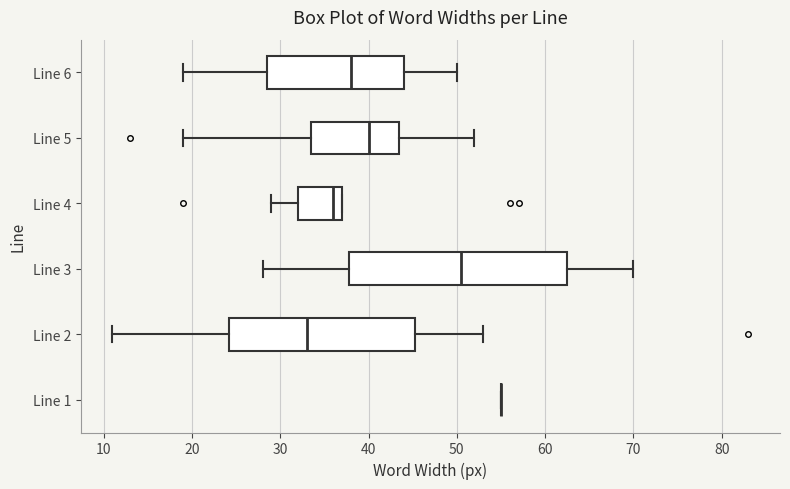

Where does the median line of the box for Line 2 sit on the x-axis? The values are not printed on the chart, so give them approximately, as read against the axis.

33